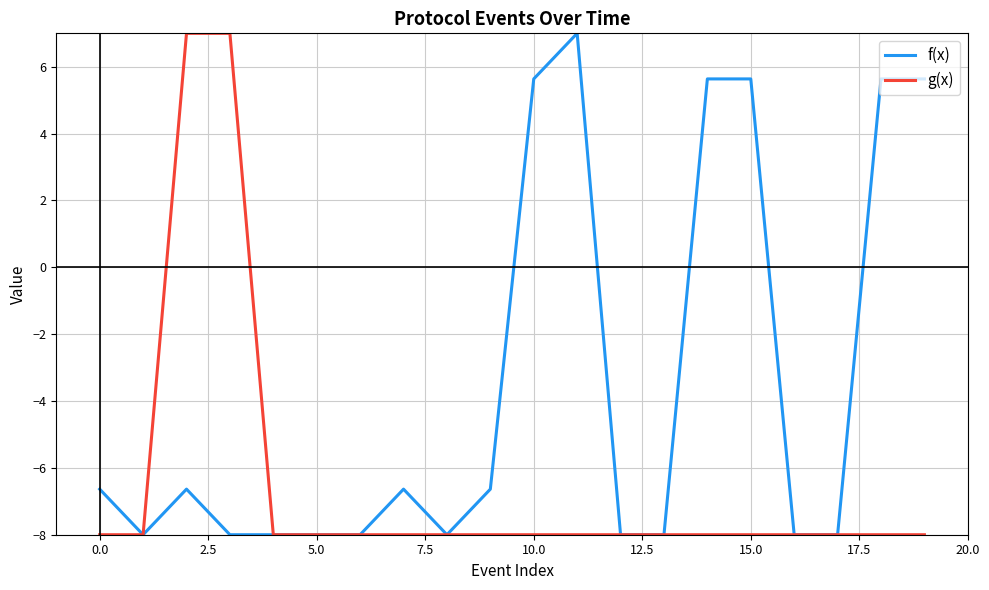

What is the lowest value of the f(x) series?

-8.0